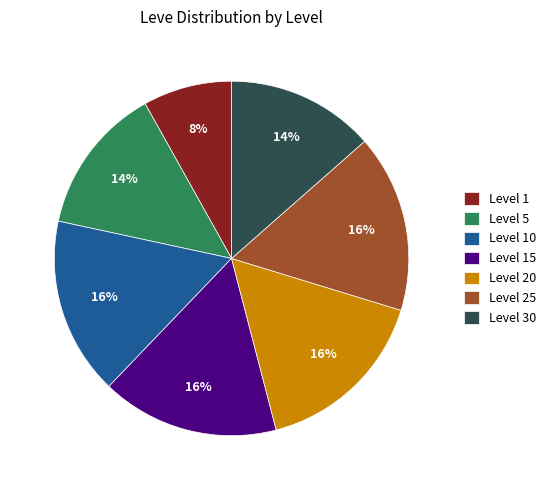

Which slice is the smallest?

Level 1